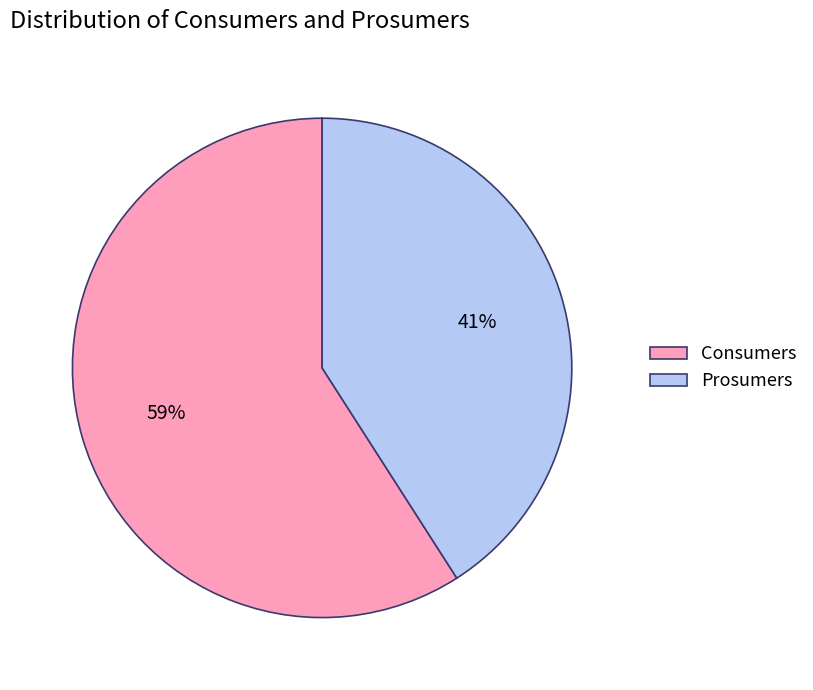

What is the largest slice in the pie chart?

Consumers